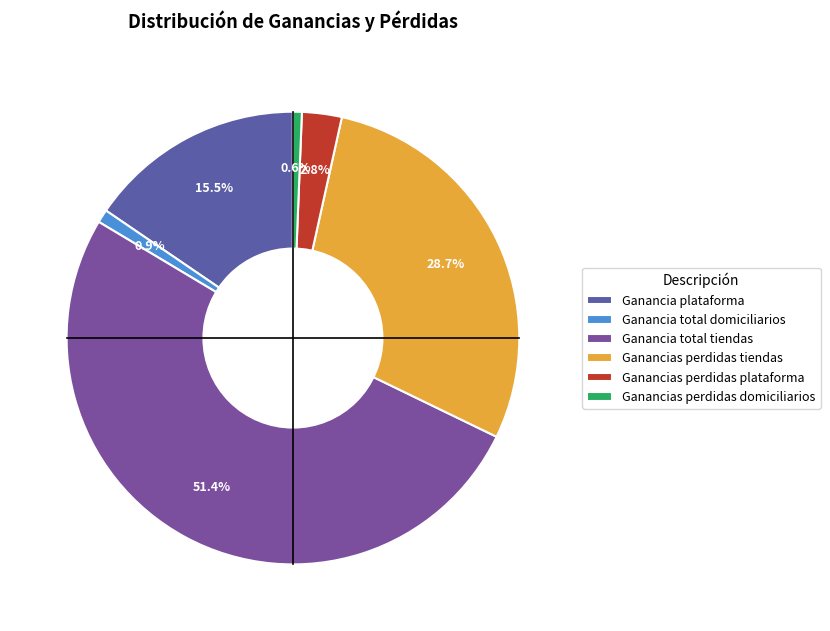

Which slice is the largest?

Ganancia total tiendas